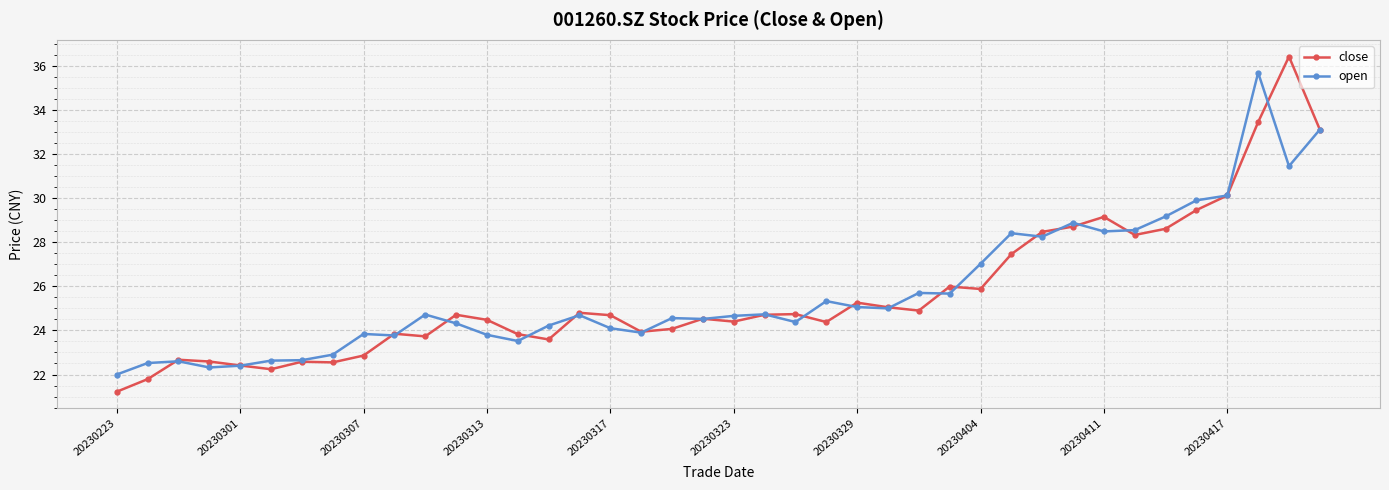

What is the value of the close point at the 31st from the left?

28.5